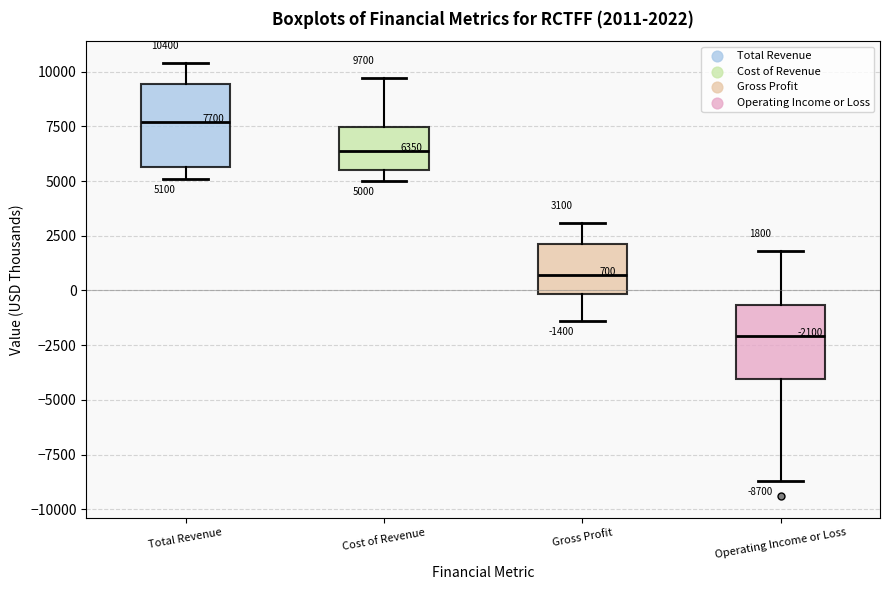

Which box has the lowest median line?

Operating Income or Loss